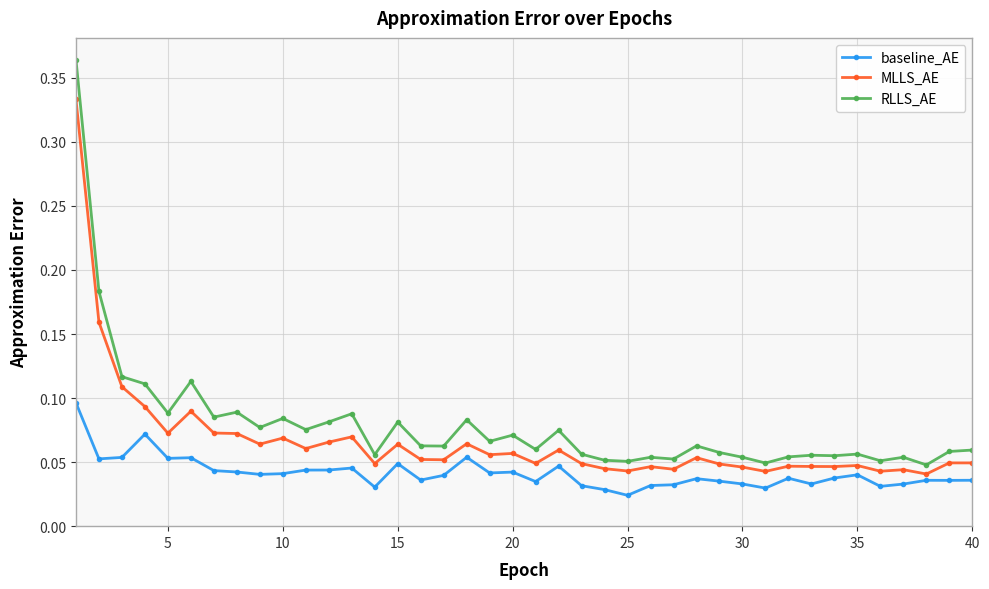

List the series in order of their peak value, highest first.

RLLS_AE, MLLS_AE, baseline_AE